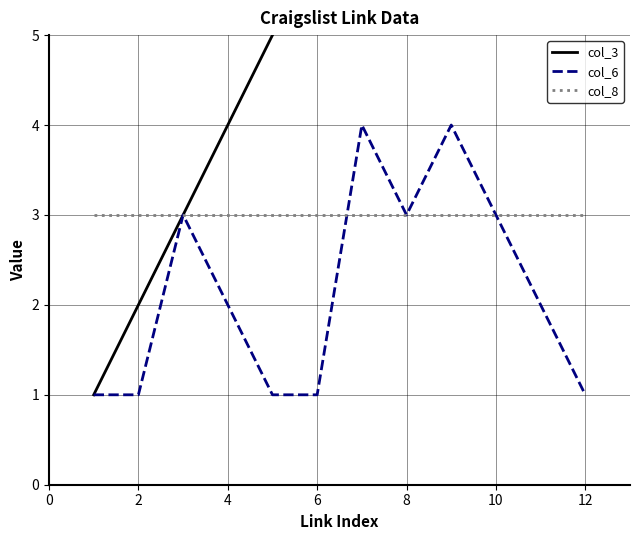

Is it true that col_6 equals 0 at 2?

False